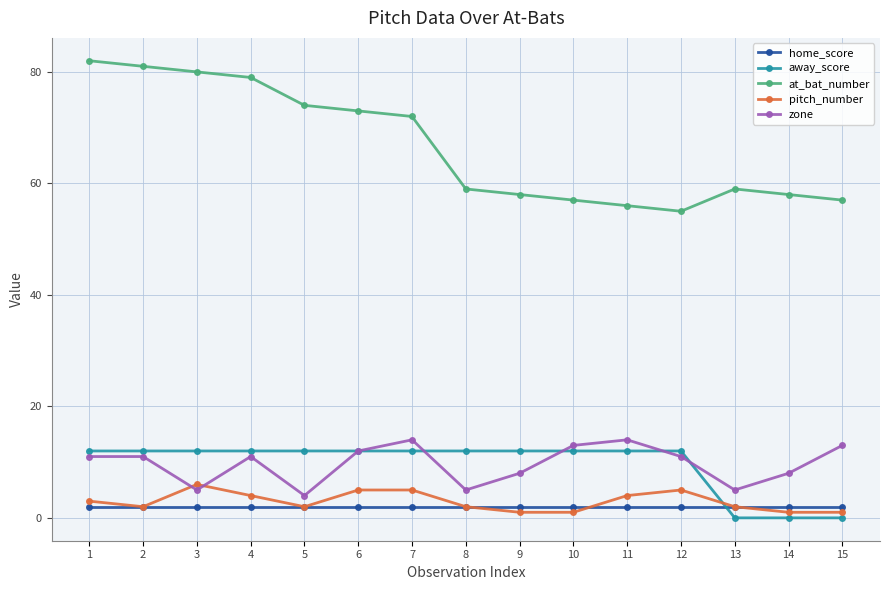

Which label corresponds to the largest value in the chart?

1